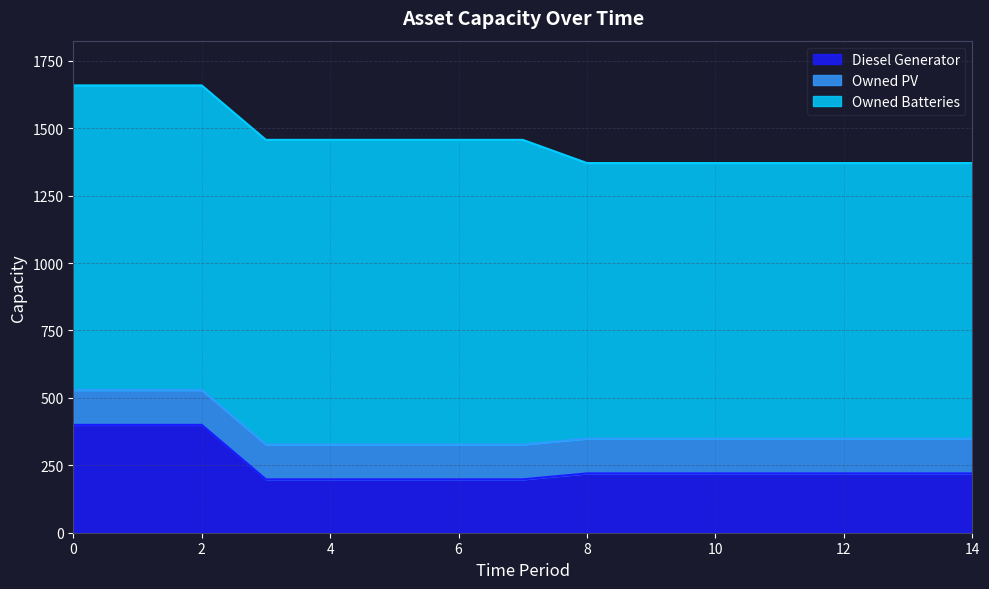

True or false: Owned PV has more than 1 points higher than both neighbors.

False